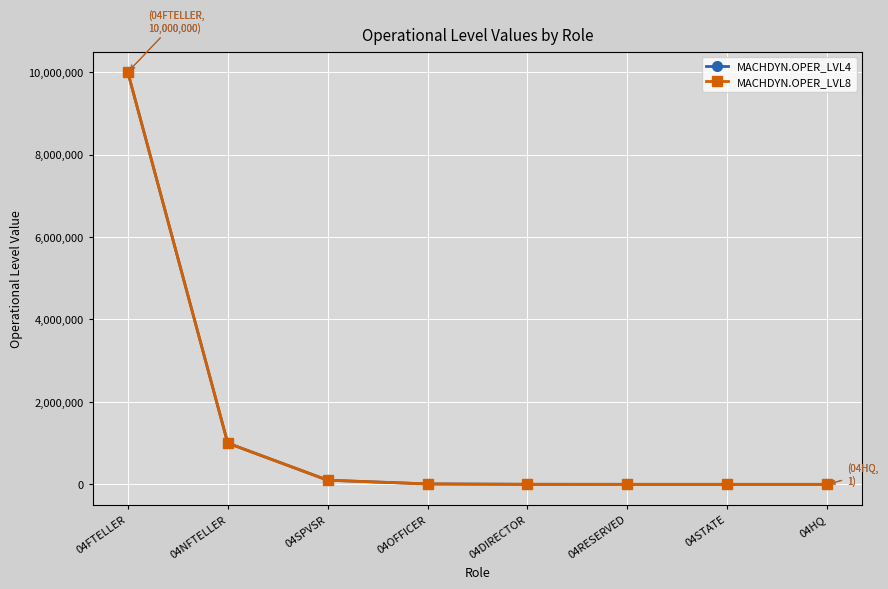

Is this an area chart (filled region under the line)?

No